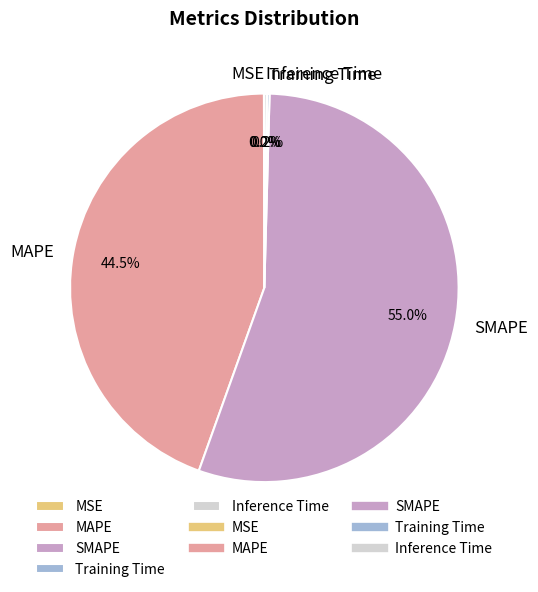

Is the sum of SMAPE and MAPE greater than half?

Yes